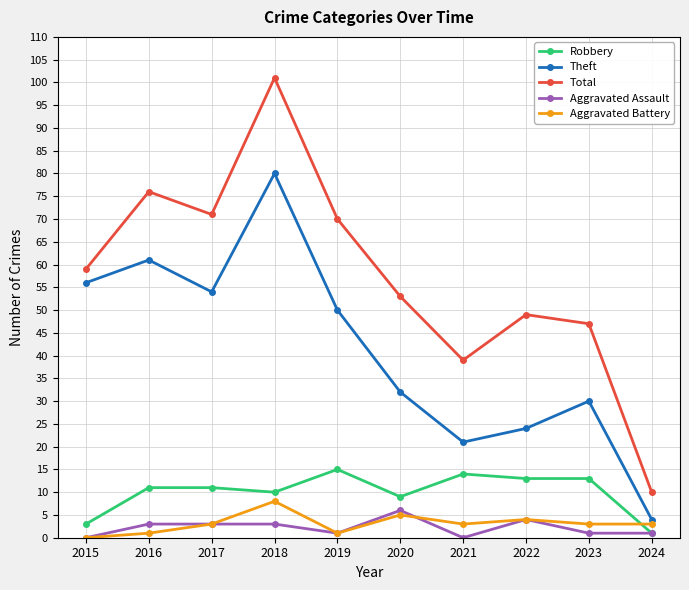

Reading left to right, extract all data points from this chart.

Robbery: 2015=3	2016=11	2017=11	2018=10	2019=15	2020=9	2021=14	2022=13	2023=13	2024=1
Theft: 2015=56	2016=61	2017=54	2018=80	2019=50	2020=32	2021=21	2022=24	2023=30	2024=4
Total: 2015=59	2016=76	2017=71	2018=101	2019=70	2020=53	2021=39	2022=49	2023=47	2024=10
Aggravated Assault: 2015=0	2016=3	2017=3	2018=3	2019=1	2020=6	2021=0	2022=4	2023=1	2024=1
Aggravated Battery: 2015=0	2016=1	2017=3	2018=8	2019=1	2020=5	2021=3	2022=4	2023=3	2024=3